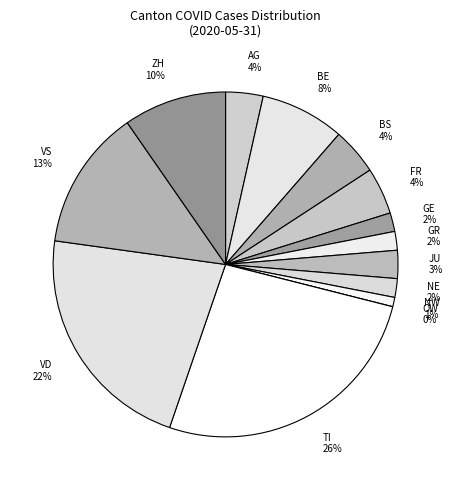

To the nearest percent, what is the combined percentage of BS and NW?

5%